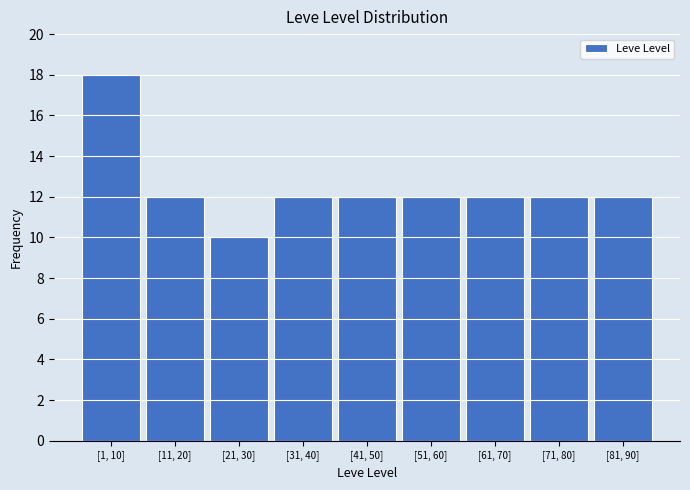

Reading left to right, what are all the values shown in this chart?

[1, 10]=18	[11, 20]=12	[21, 30]=10	[31, 40]=12	[41, 50]=12	[51, 60]=12	[61, 70]=12	[71, 80]=12	[81, 90]=12